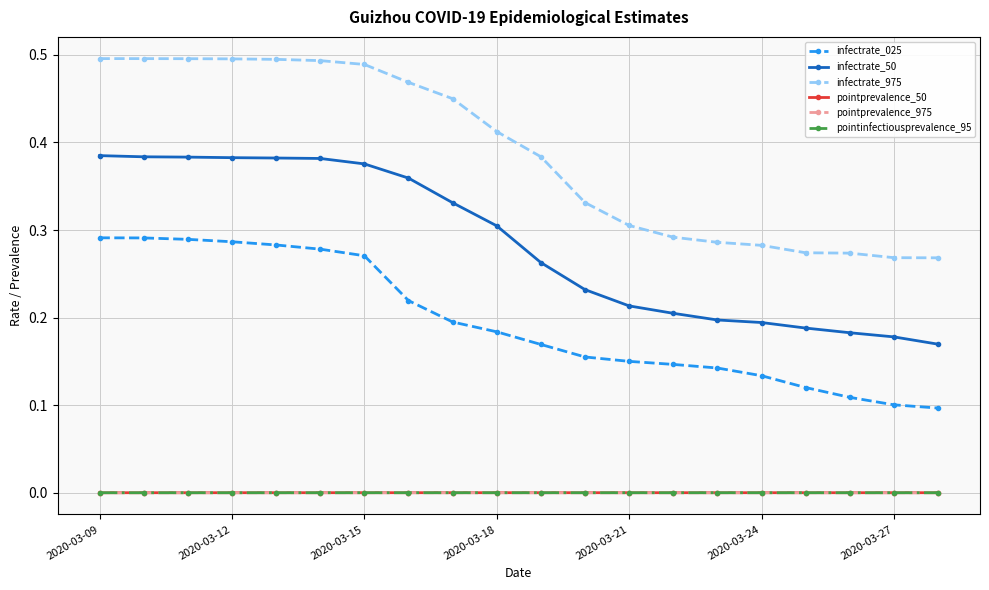

Which series has the largest total across all categories?

infectrate_975